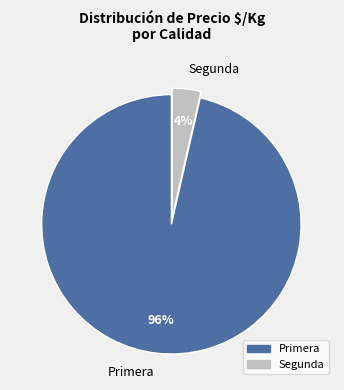

How many segments does this pie chart have?

2